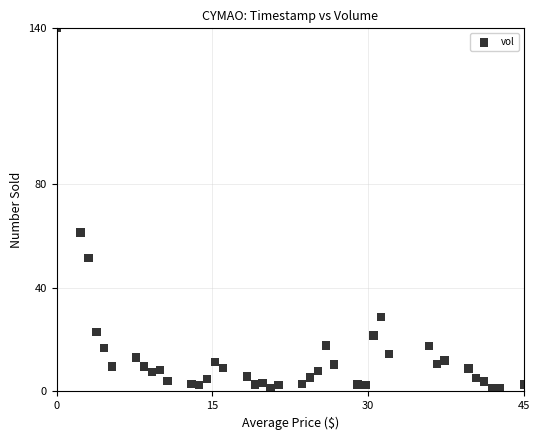

What Y value in the scatter plot is closest to 70?

61.3